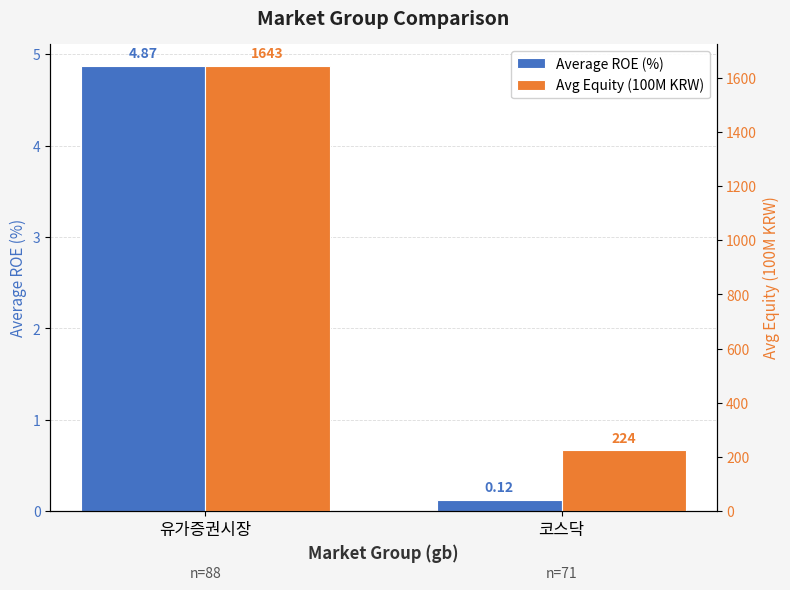

The value of Avg Equity (100M KRW) at 코스닥 is 334.6. True or false?

False